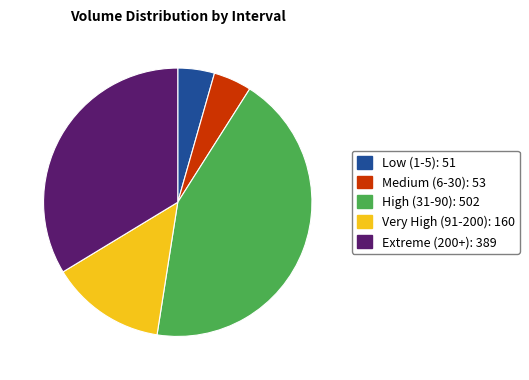

Is there a majority slice in this chart?

No